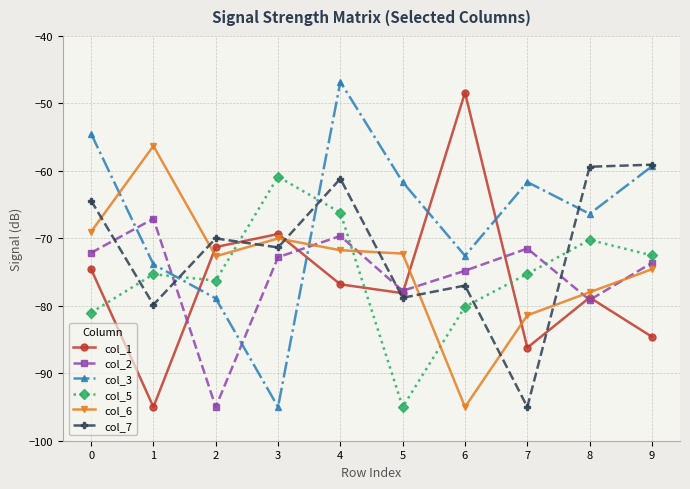

How many interior local valleys does the col_3 series have?

3